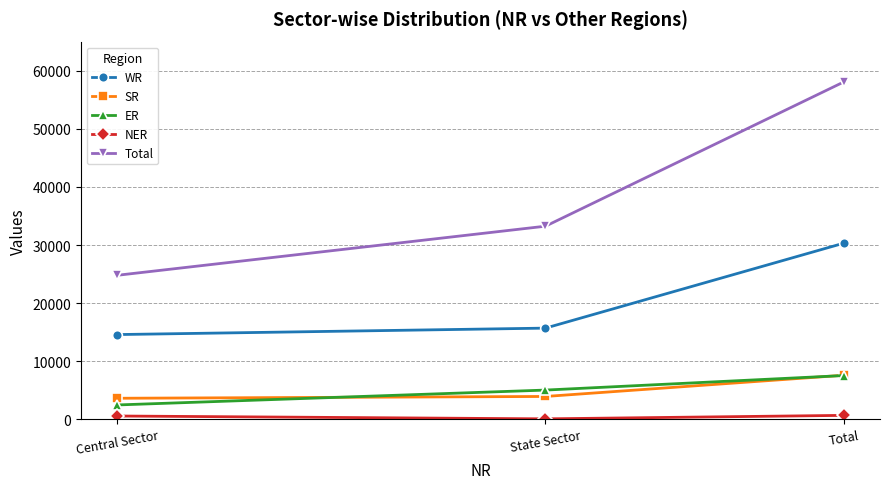

At how many categories does at least one series exceed 44375?

1